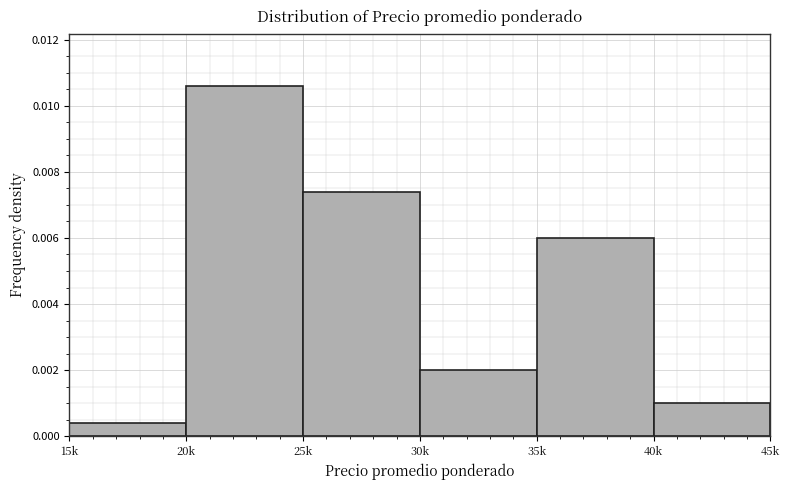

Rank the categories by value from lowest to highest.

15k, 40k, 30k, 35k, 25k, 20k